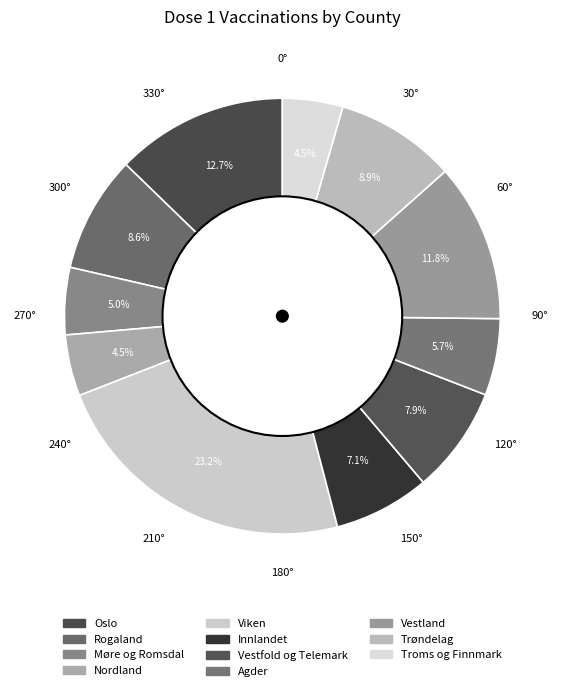

What is the largest slice in the pie chart?

Viken